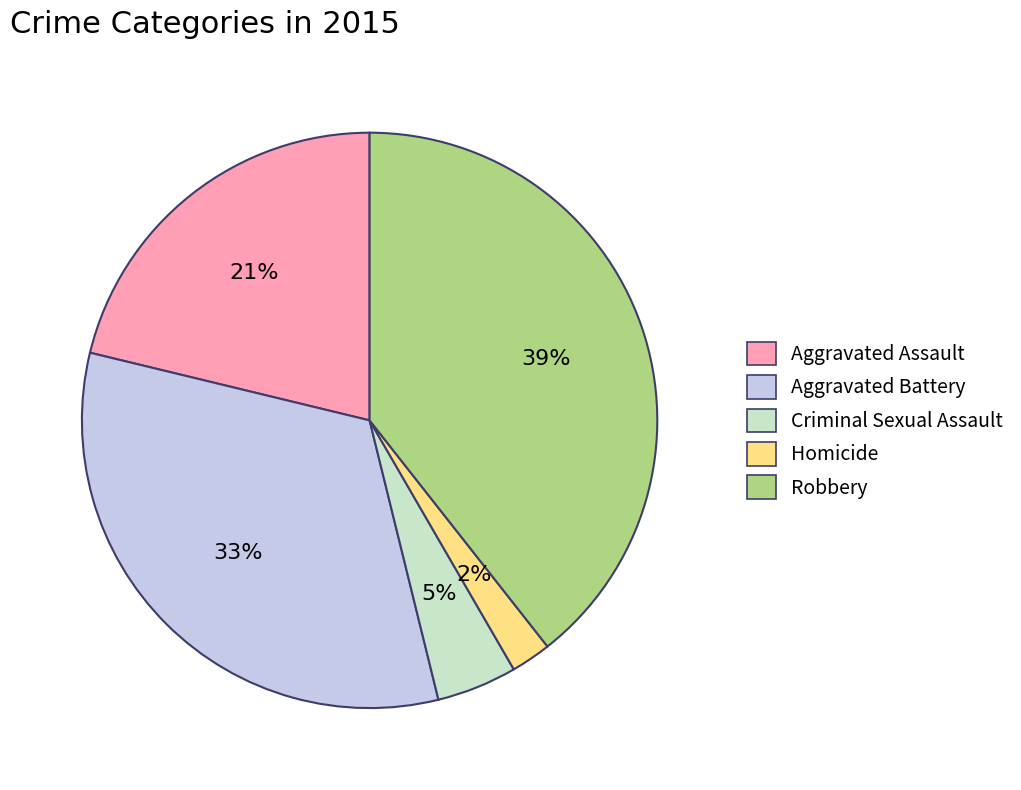

What percentage is the Robbery slice, to the nearest percent?

39%